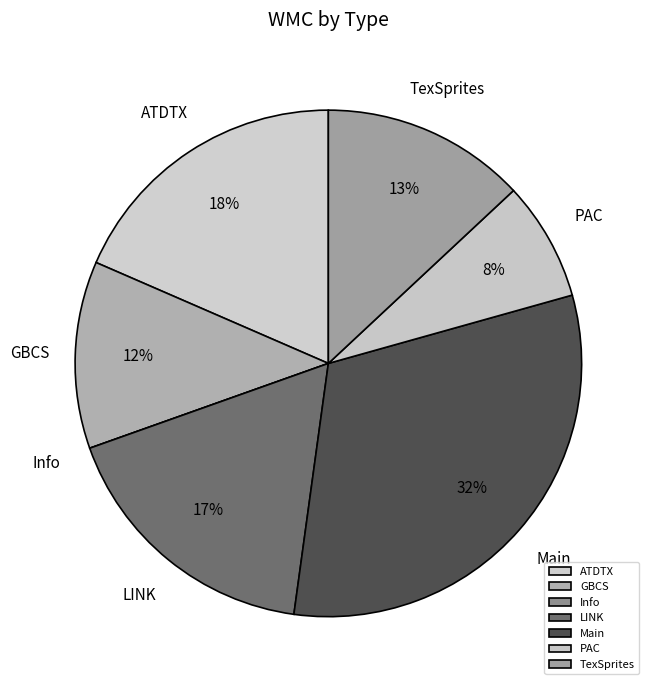

The TexSprites slice represents 8% of the pie. True or false?

False